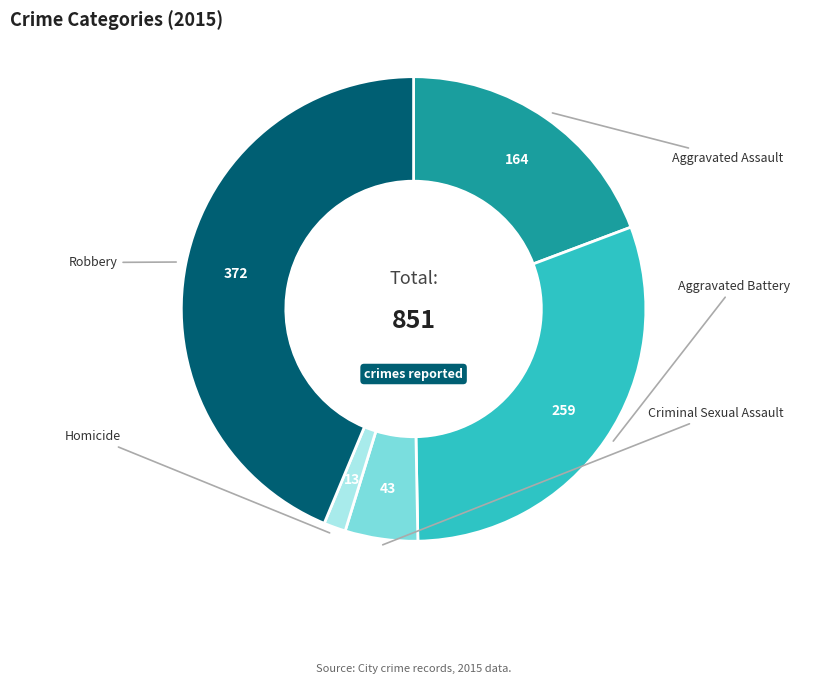

Is there any slice that represents more than half of the pie?

No